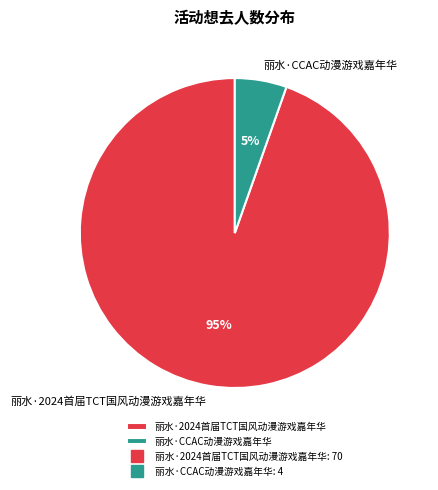

How many segments does this pie chart have?

2